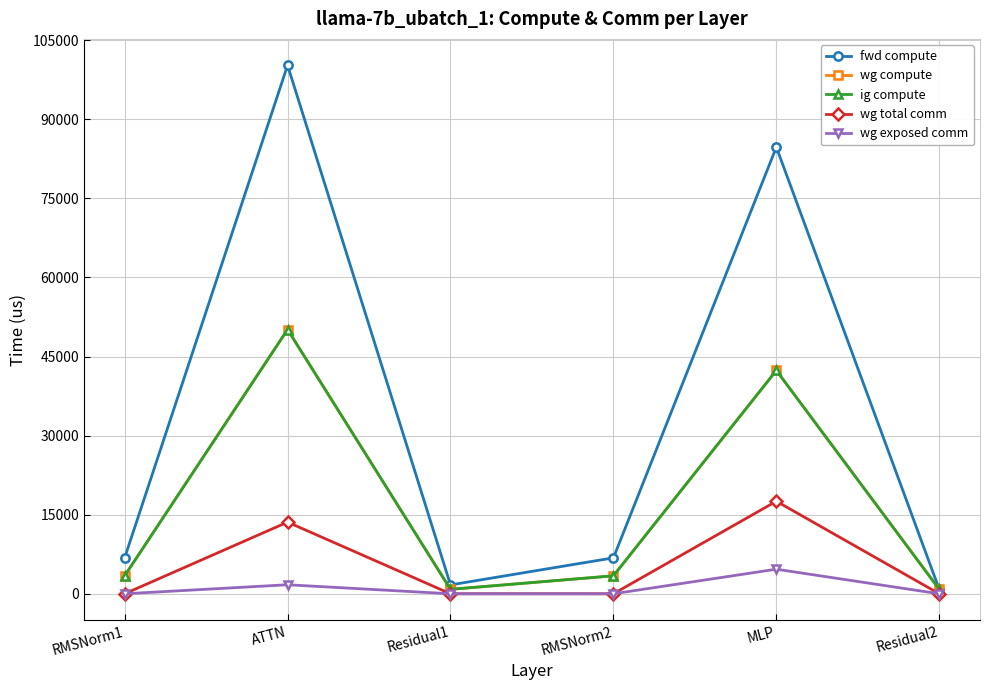

Which series has the widest spread of values?

fwd compute